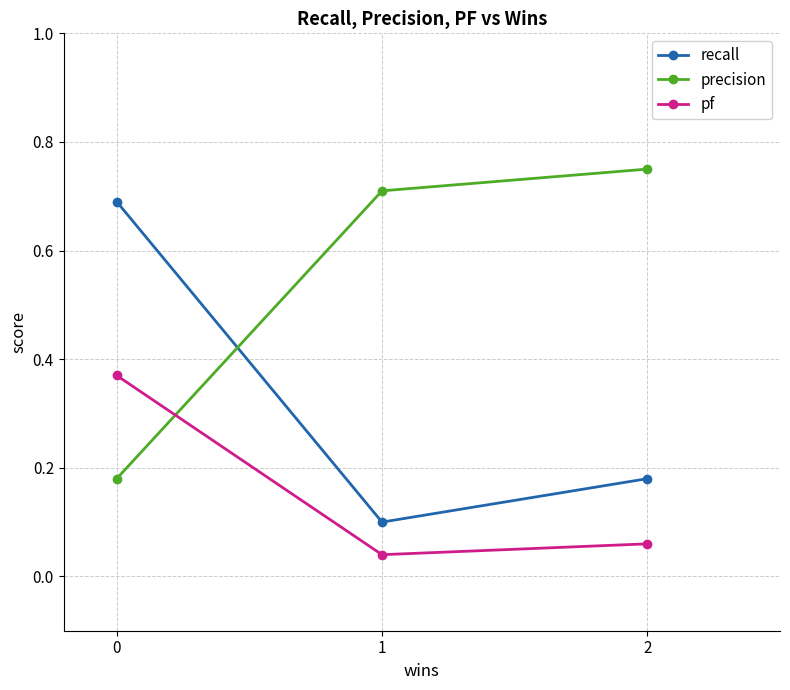

At which label is recall closest to 0?

1